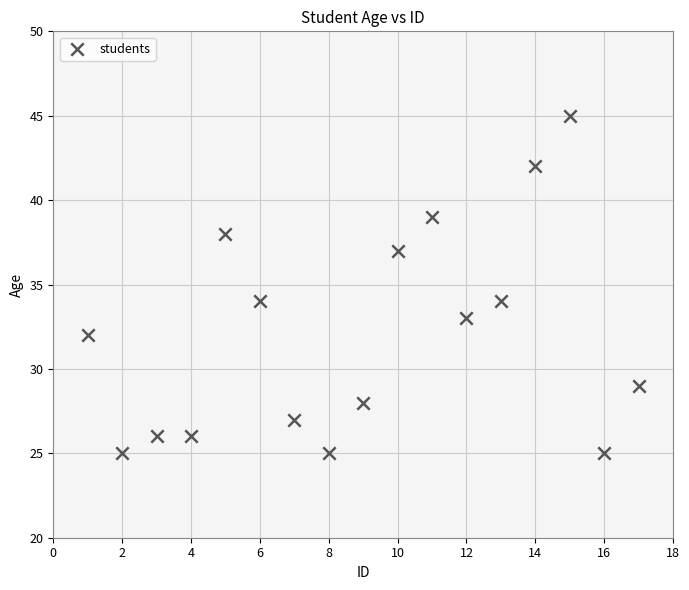

What is the range of X values (max minus min)?

16